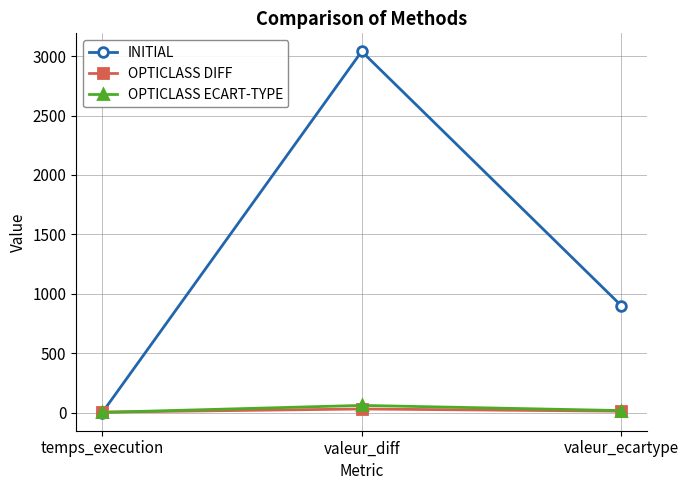

Rank the series at valeur_diff from highest to lowest value.

INITIAL, OPTICLASS ECART-TYPE, OPTICLASS DIFF